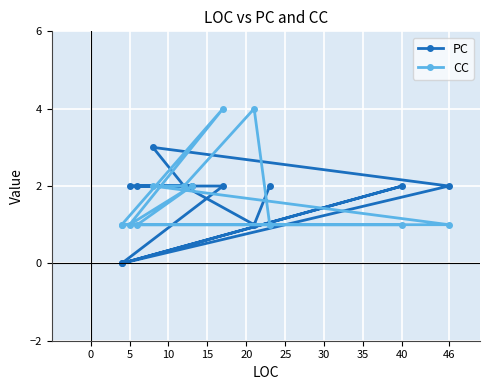

Which series has the widest spread of values?

PC